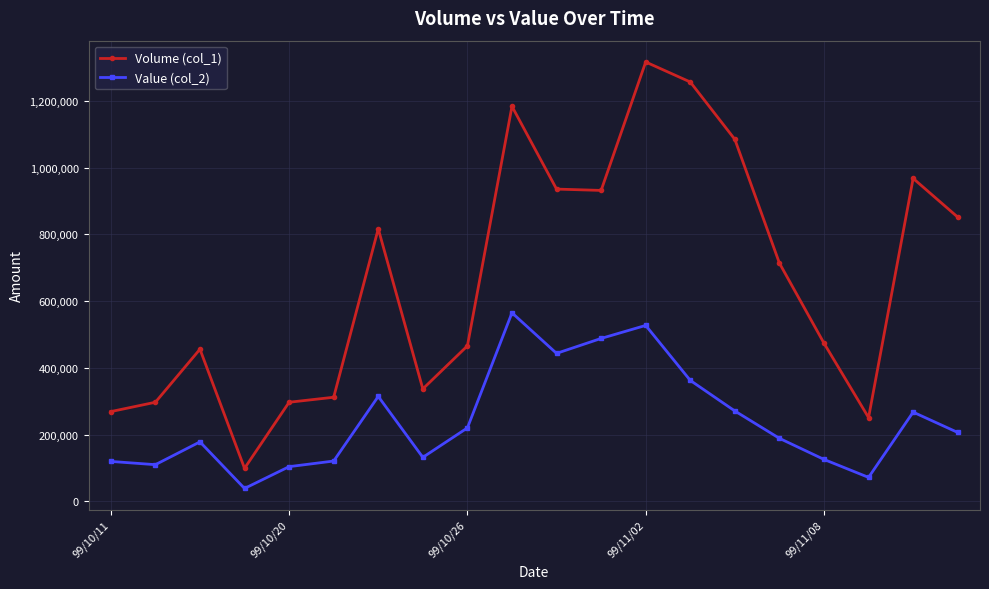

True or false: Volume (col_1) has more than 0 interior local peaks.

True